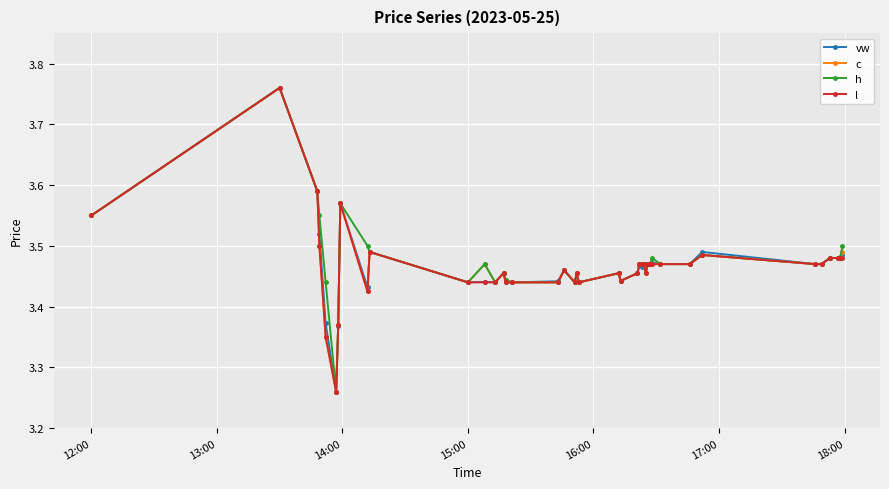

Count the h values in the range 3 to 4.

40